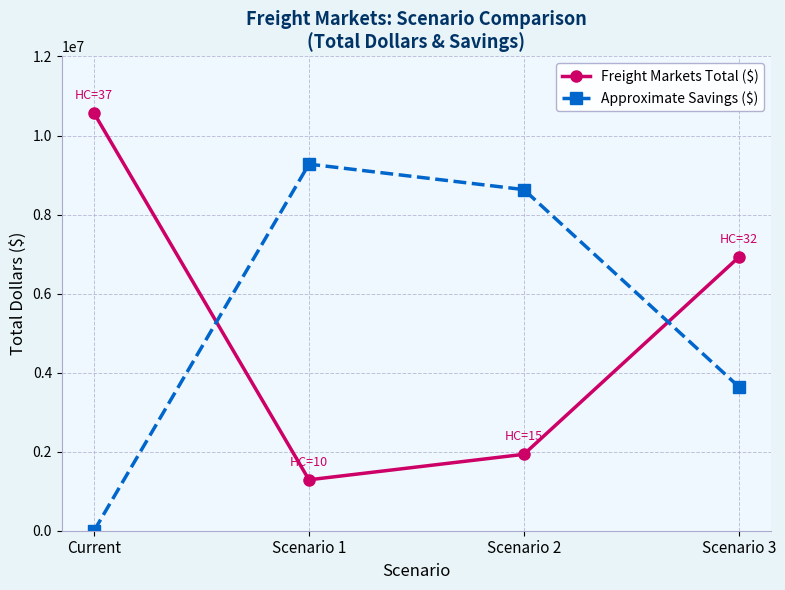

Where is the first local maximum for Approximate Savings ($)?

Scenario 1